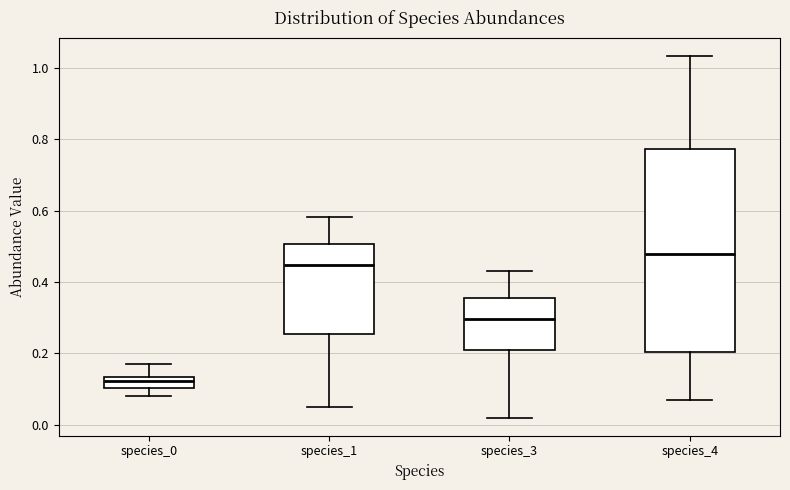

Which box's median line is the highest?

species_4